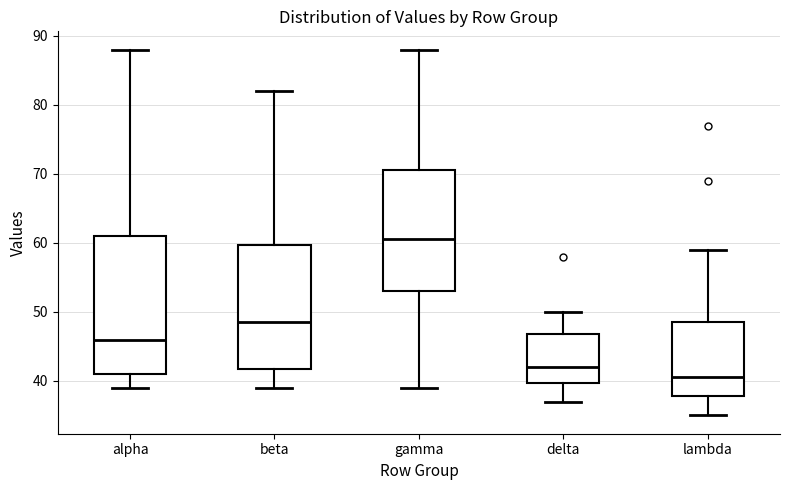

Reading left to right, read every box against the y-axis: the position of its median line, the range the box covers, and the ends of its whiskers. The values are not printed on the chart, so give them approximately, as read against the axis.

alpha: median 46, box 41 to 61, whiskers 39 to 88
beta: median 49, box 42 to 60, whiskers 39 to 82
gamma: median 61, box 53 to 71, whiskers 39 to 88
delta: median 42, box 40 to 47, whiskers 37 to 50
lambda: median 41, box 38 to 49, whiskers 35 to 59